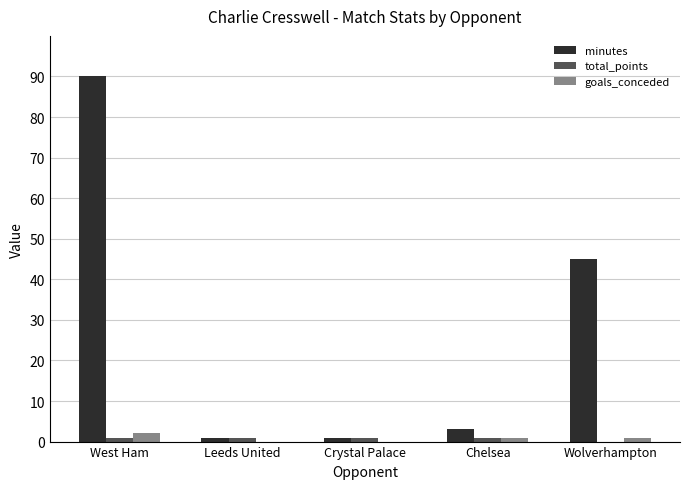

What is the average value of the total_points series?

1